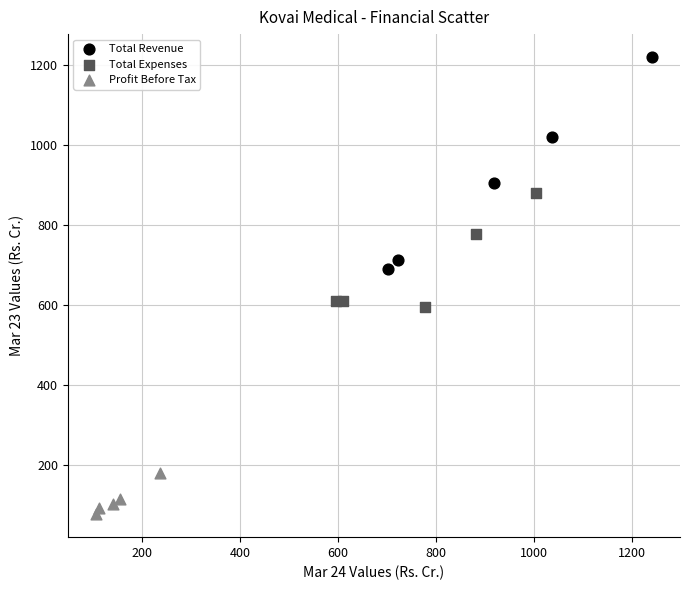

Which series has the largest Y range (max minus min)?

Total Revenue